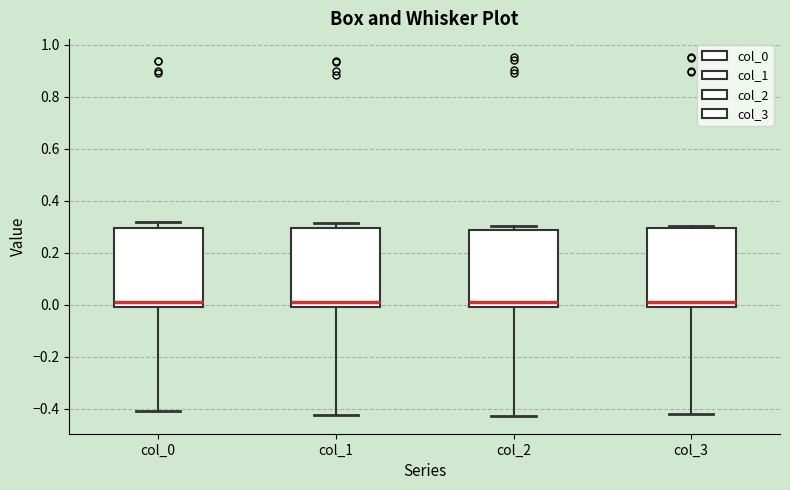

Reading left to right, read every box against the y-axis: the position of its median line, the range the box covers, and the ends of its whiskers. The values are not printed on the chart, so give them approximately, as read against the axis.

col_0: median 0.00 (just above the box's lower edge), box 0.00 to 0.30, whiskers -0.42 to 0.32
col_1: median 0.00 (just above the box's lower edge), box 0.00 to 0.30, whiskers -0.42 to 0.32
col_2: median 0.00 (just above the box's lower edge), box 0.00 to 0.28, whiskers -0.42 to 0.30
col_3: median 0.02, box 0.00 to 0.30, whiskers -0.42 to 0.30 (just above the box's upper edge)